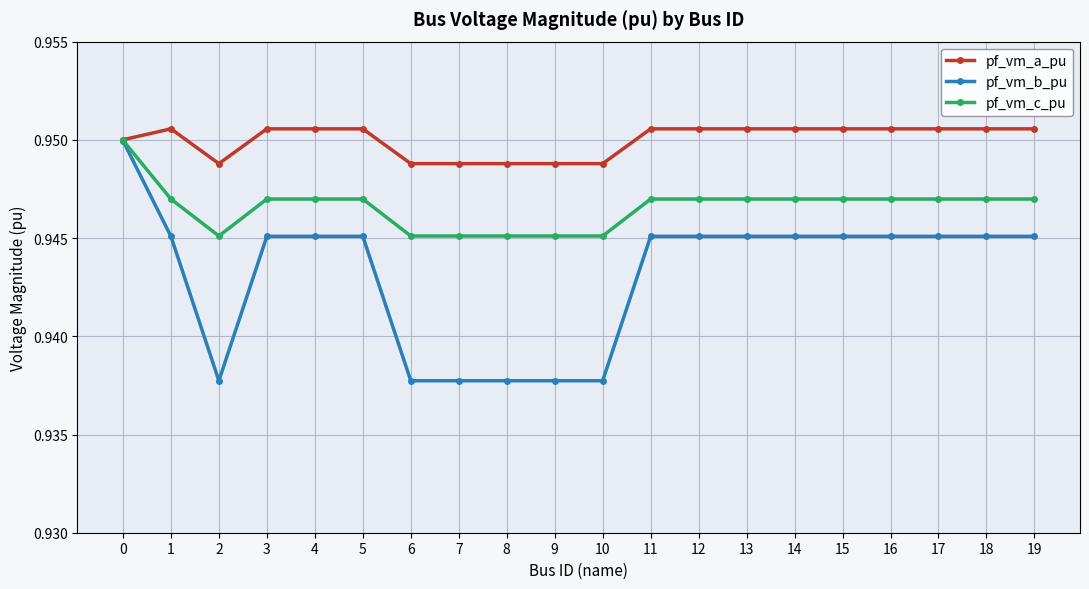

Is it true that pf_vm_a_pu equals 0.6 at 15?

False